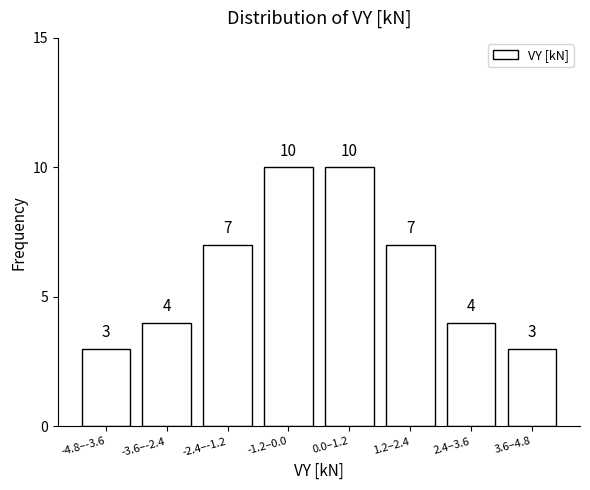

Reading right to left, extract all data points from this chart.

3.6–4.8=3	2.4–3.6=4	1.2–2.4=7	0.0–1.2=10	-1.2–0.0=10	-2.4–-1.2=7	-3.6–-2.4=4	-4.8–-3.6=3